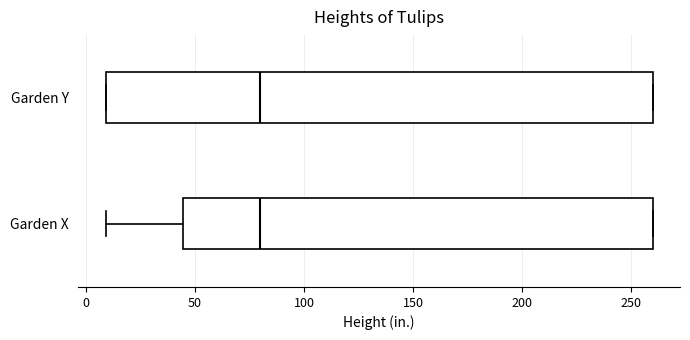

Reading bottom to top, transcribe this box plot: for each box, give where its median line is, the range the box spans, and where its two whiskers end, as read against the x-axis. The values are not printed on the chart, so give them approximately, as read against the axis.

Garden X: median 80, box 45 to 260, whiskers 10 to 260
Garden Y: median 80, box 10 to 260, whiskers 10 to 260